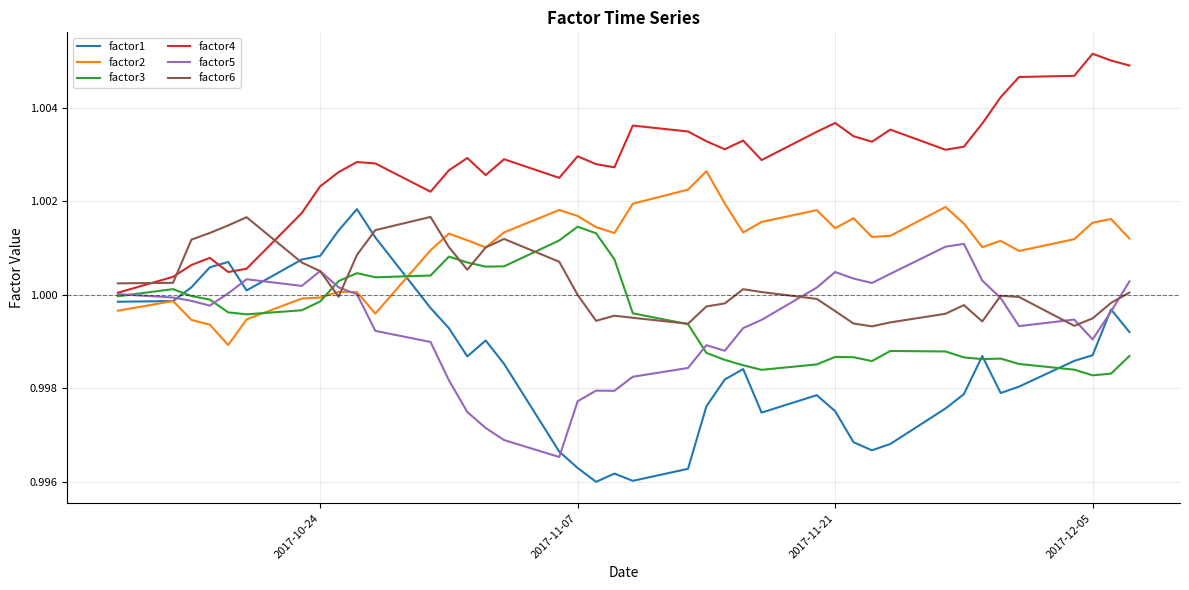

Which series has the largest range (max minus min)?

factor1